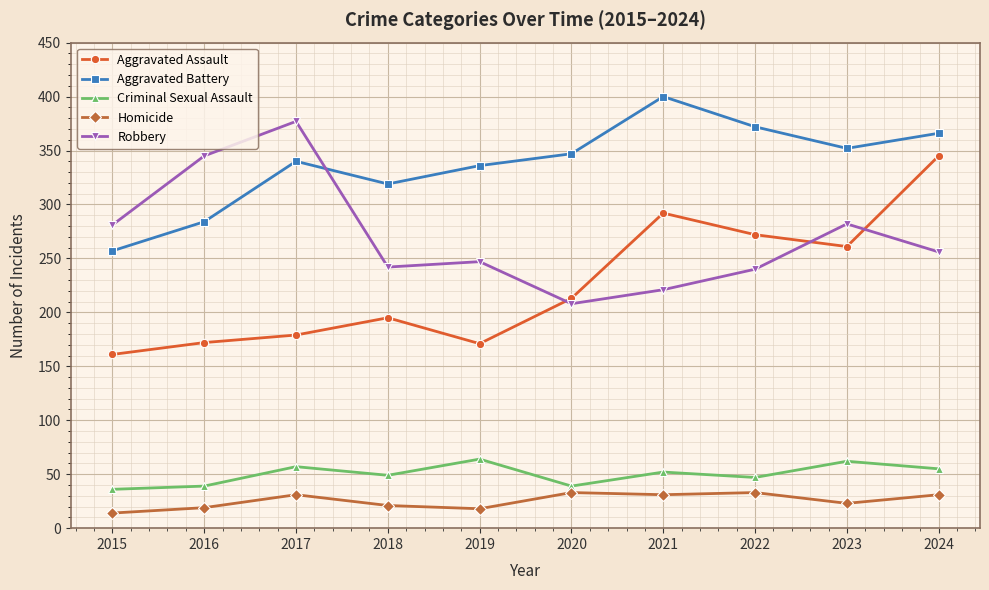

What is the lowest value of the Robbery series?

208